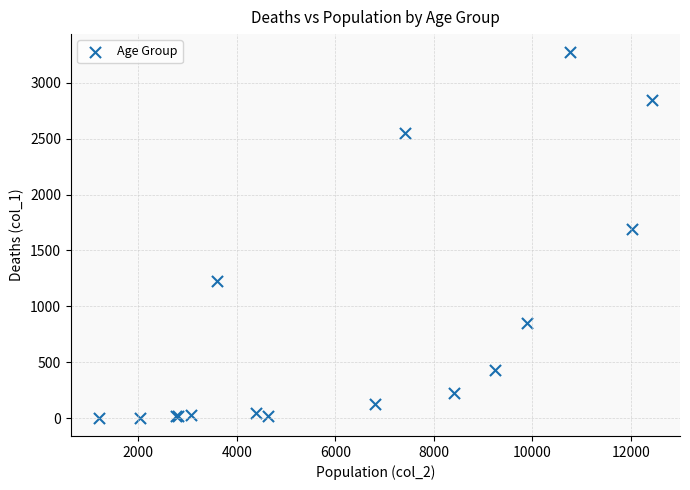

What Y value in the scatter plot is closest to 1638?

1690